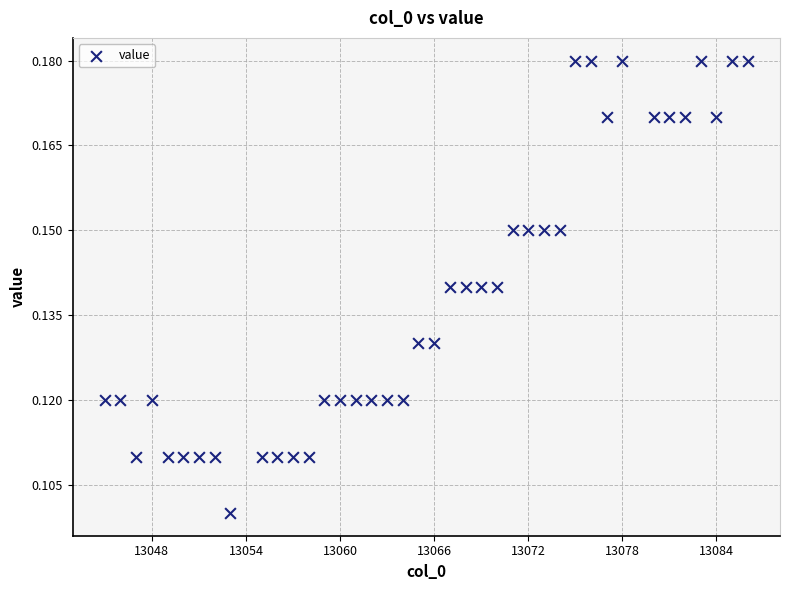

What is the range of X values (max minus min)?

41.0